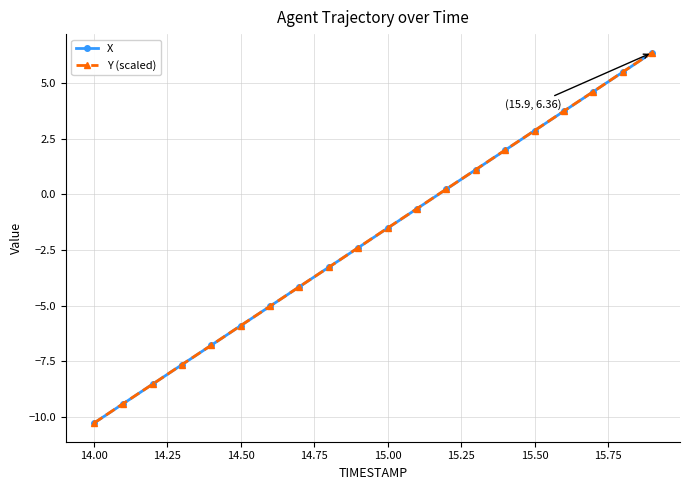

What is the maximum value for X?

6.4